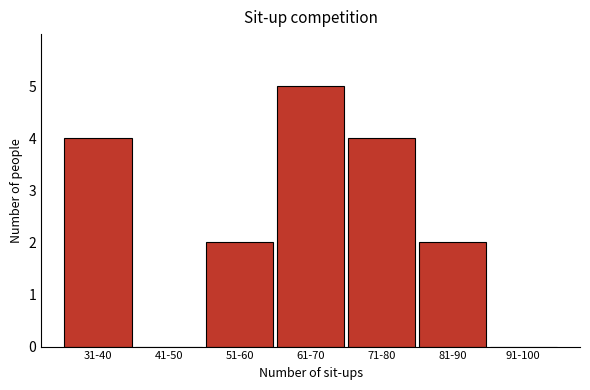

Reading left to right, transcribe all the data shown in this chart.

31-40=4	41-50=0	51-60=2	61-70=5	71-80=4	81-90=2	91-100=0